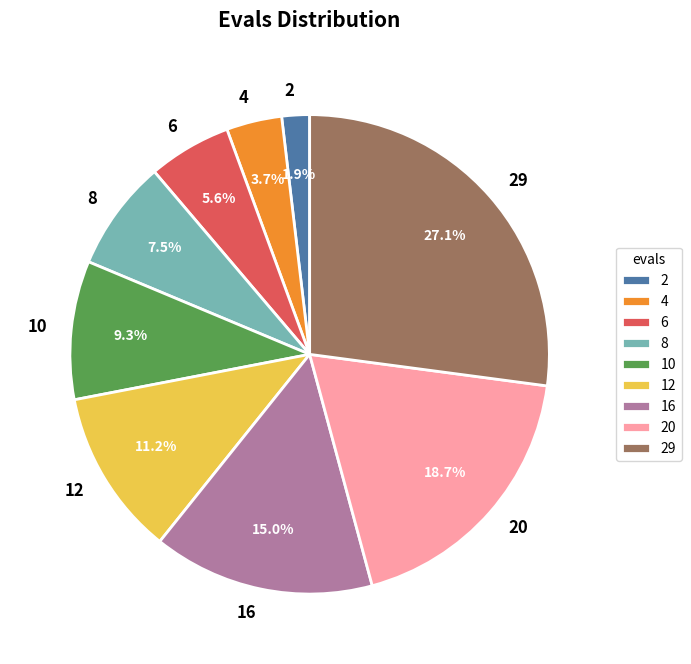

To the nearest percent, what is the difference between the largest and smallest slice percentages?

25%